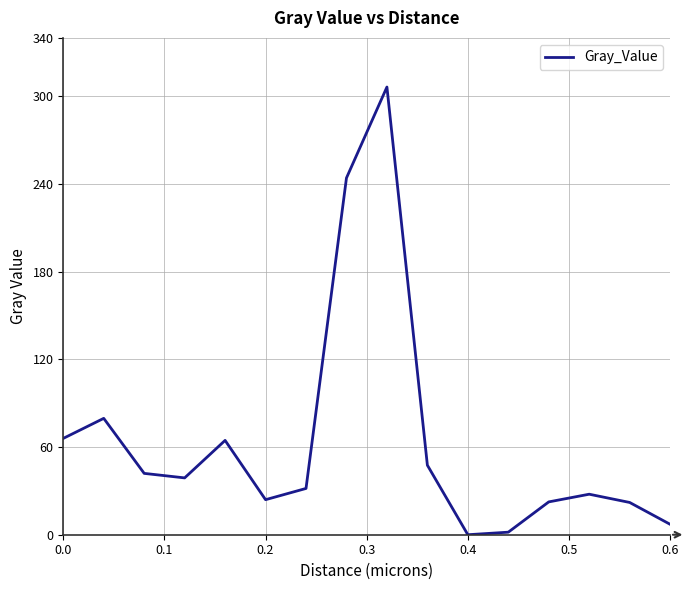

What is the maximum value shown in the chart?

306.4